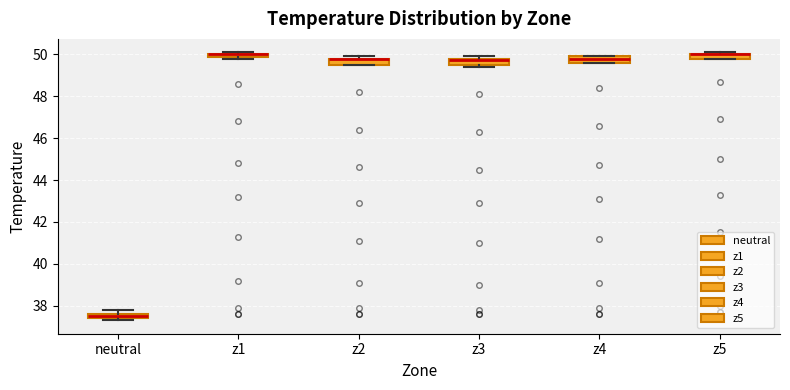

Where is the lower edge of the box for z3 on the y-axis? The values are not printed on the chart, so give them approximately, as read against the axis.

49.4